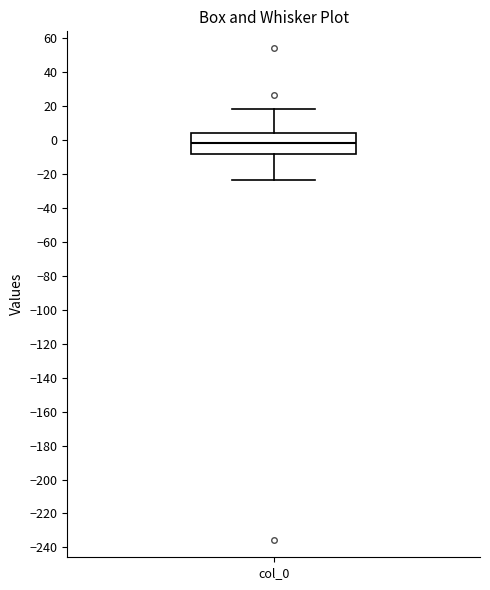

Where does the upper whisker of the box for col_0 end on the y-axis? The values are not printed on the chart, so give them approximately, as read against the axis.

18